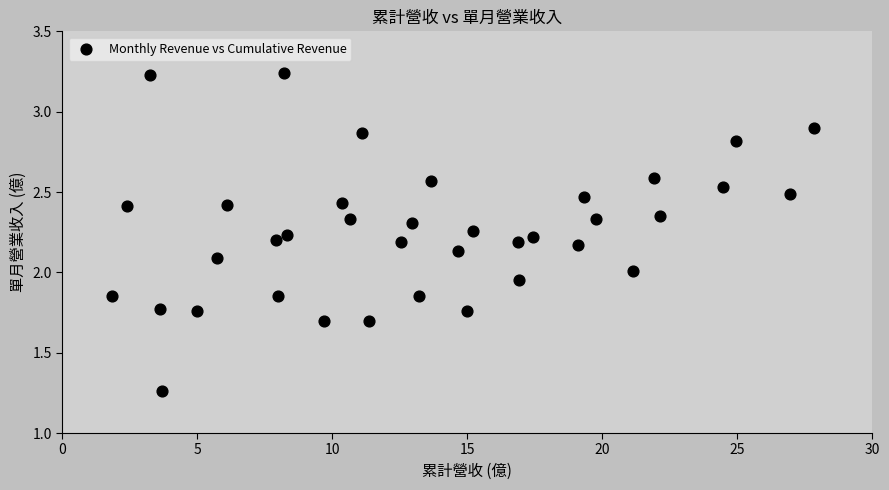

What is the range of X values (max minus min)?

26.0